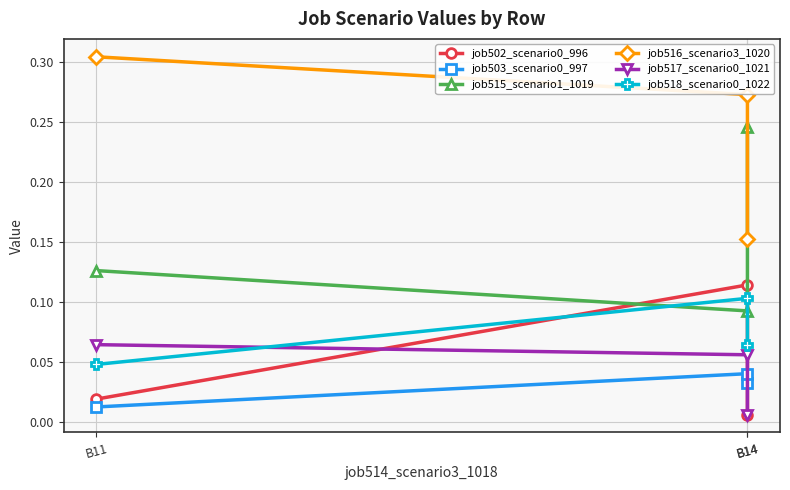

The job503_scenario0_997 series shows 0.0 at B14. True or false?

True